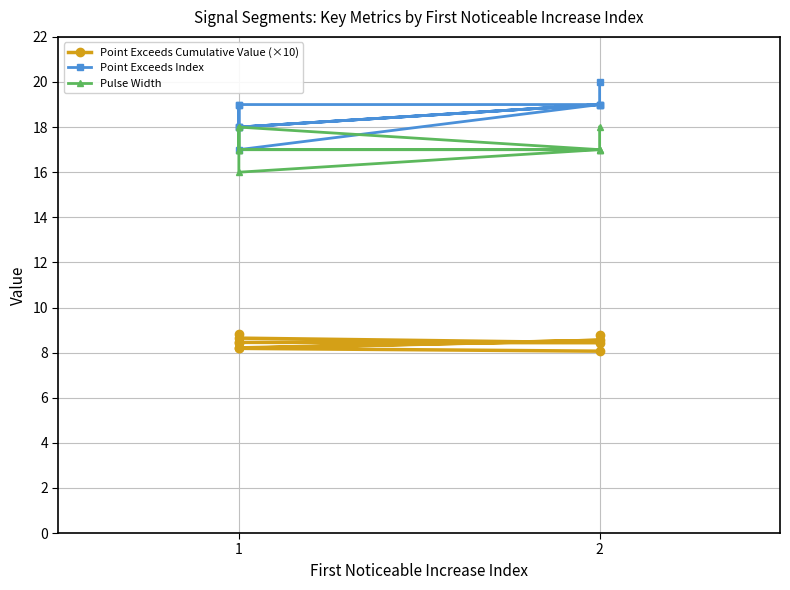

What is the value of the Point Exceeds Cumulative Value (×10) point at the 6th from the left?

8.2